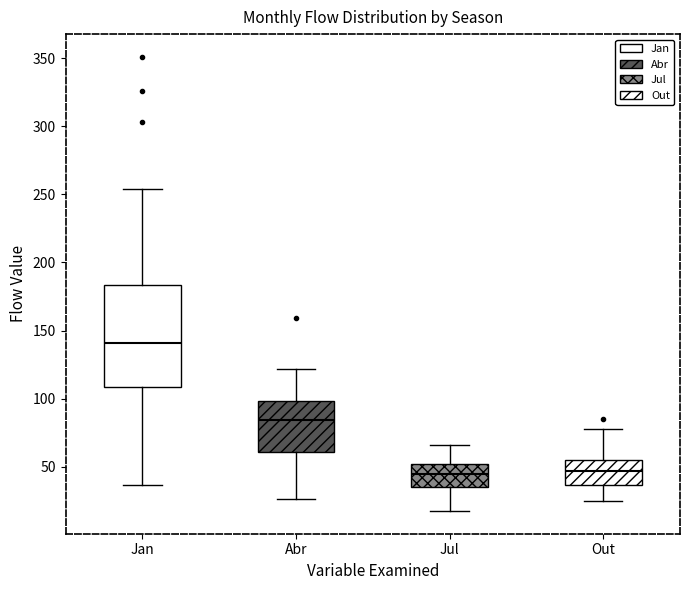

Reading left to right, read every box against the y-axis: the position of its median line, the range the box covers, and the ends of its whiskers. The values are not printed on the chart, so give them approximately, as read against the axis.

Jan: median 140, box 110 to 185, whiskers 35 to 255
Abr: median 85, box 60 to 100, whiskers 25 to 120
Jul: median 45, box 35 to 50, whiskers 20 to 65
Out: median 45, box 35 to 55, whiskers 25 to 80